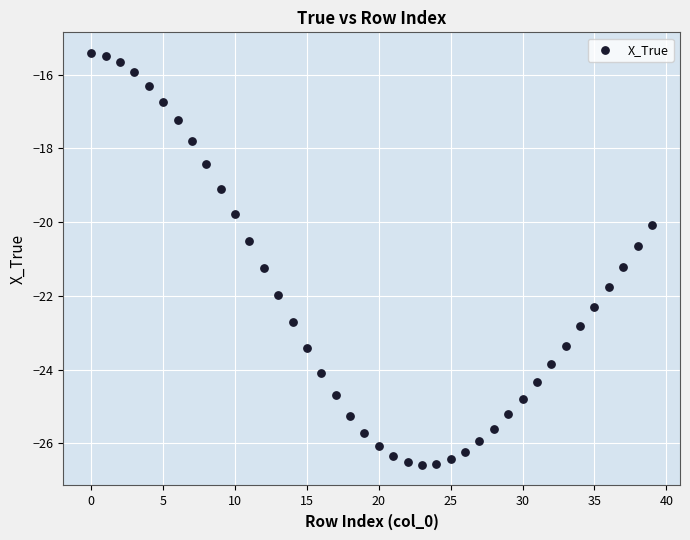

What is the range of Y values (max minus min)?

11.2